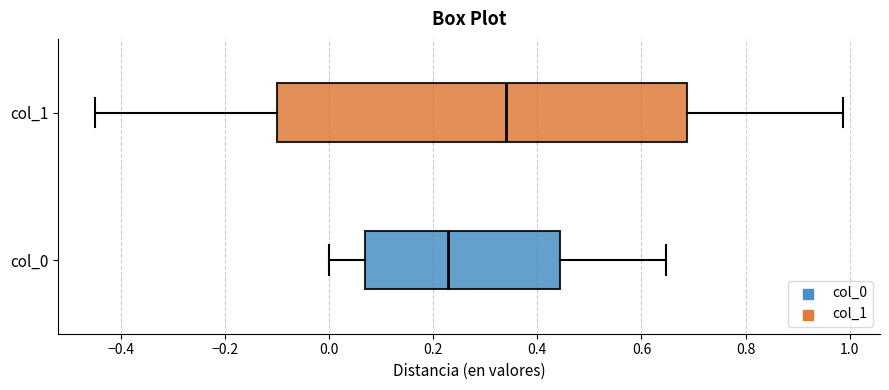

Reading bottom to top, read every box against the x-axis: the position of its median line, the range the box covers, and the ends of its whiskers. The values are not printed on the chart, so give them approximately, as read against the axis.

col_0: median 0.22, box 0.06 to 0.44, whiskers 0.00 to 0.64
col_1: median 0.34, box -0.10 to 0.68, whiskers -0.44 to 0.98